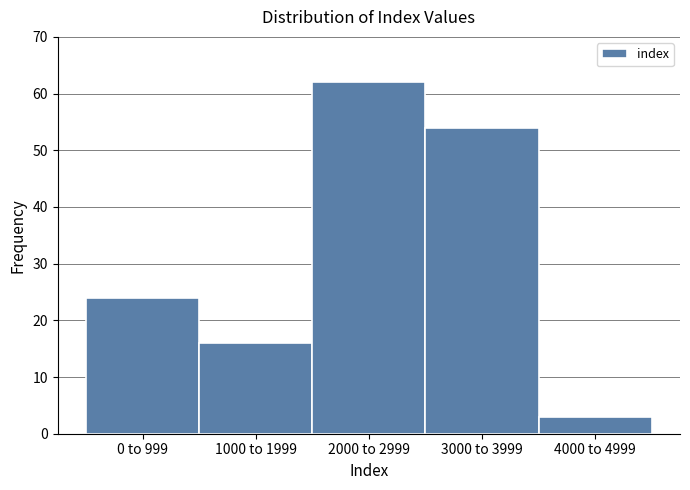

Reading left to right, transcribe all the data shown in this chart.

0 to 999=24	1000 to 1999=16	2000 to 2999=62	3000 to 3999=54	4000 to 4999=3